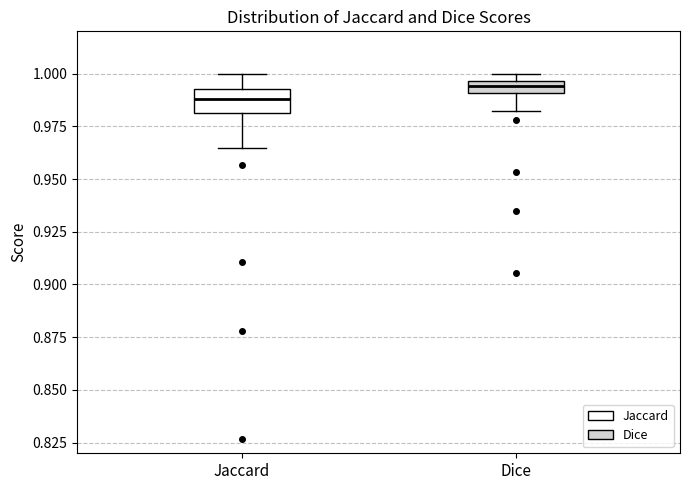

Which box's median line is the lowest?

Jaccard